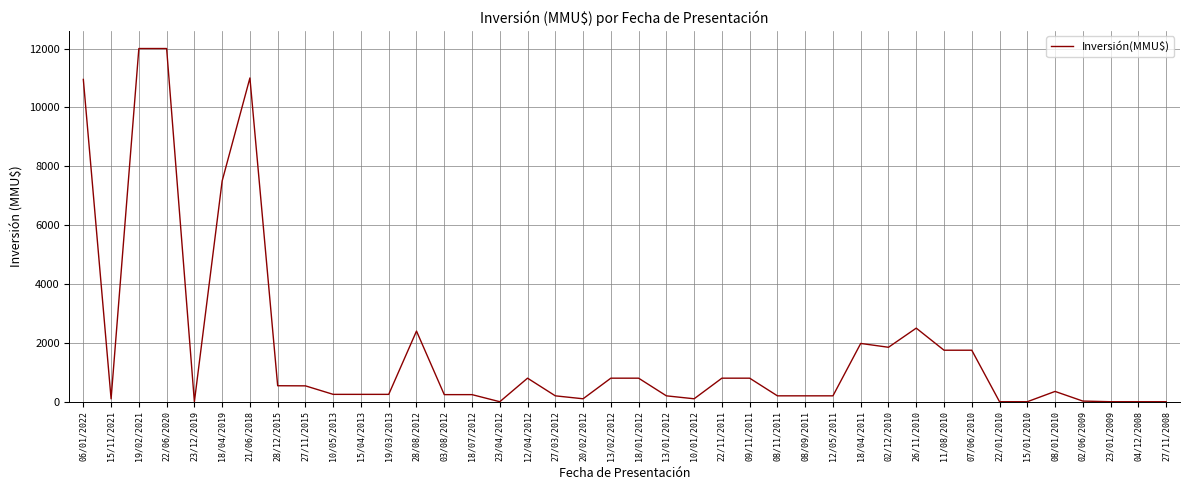

What is the greatest value displayed?

12000